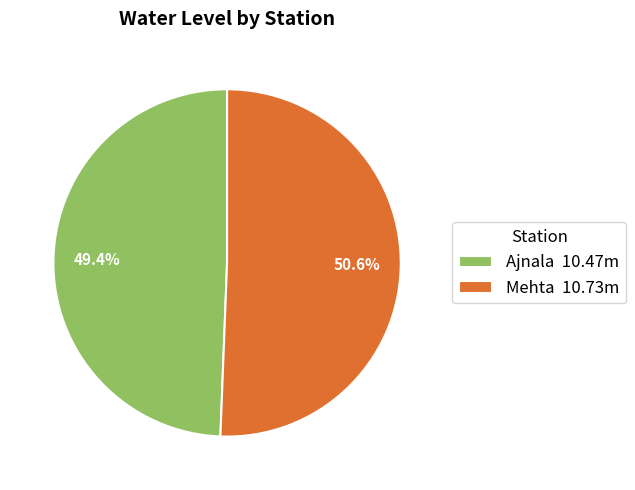

How many segments does this pie chart have?

2